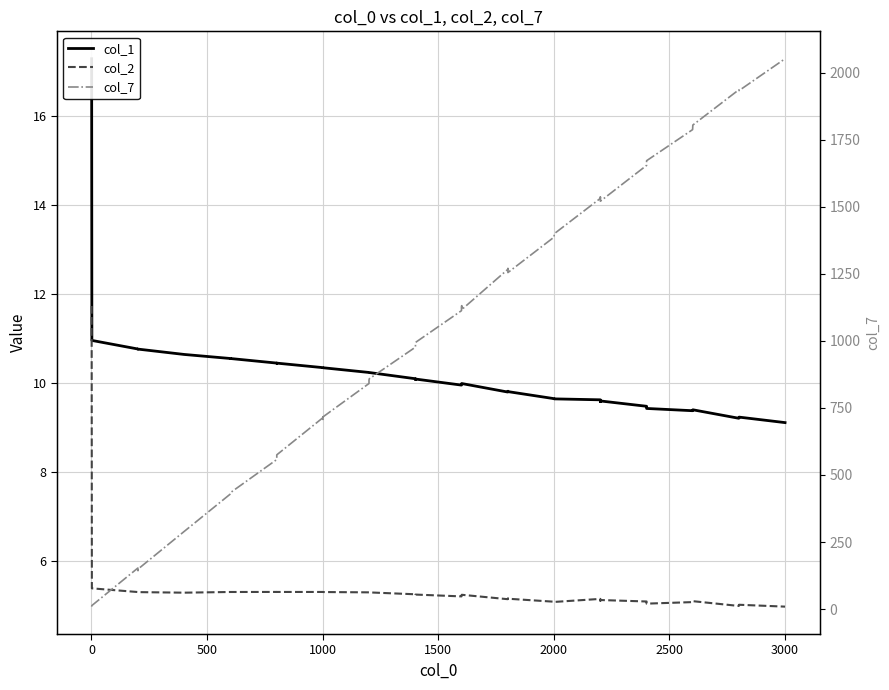

What is the value of the col_2 point at the 40th from the left?

5.0